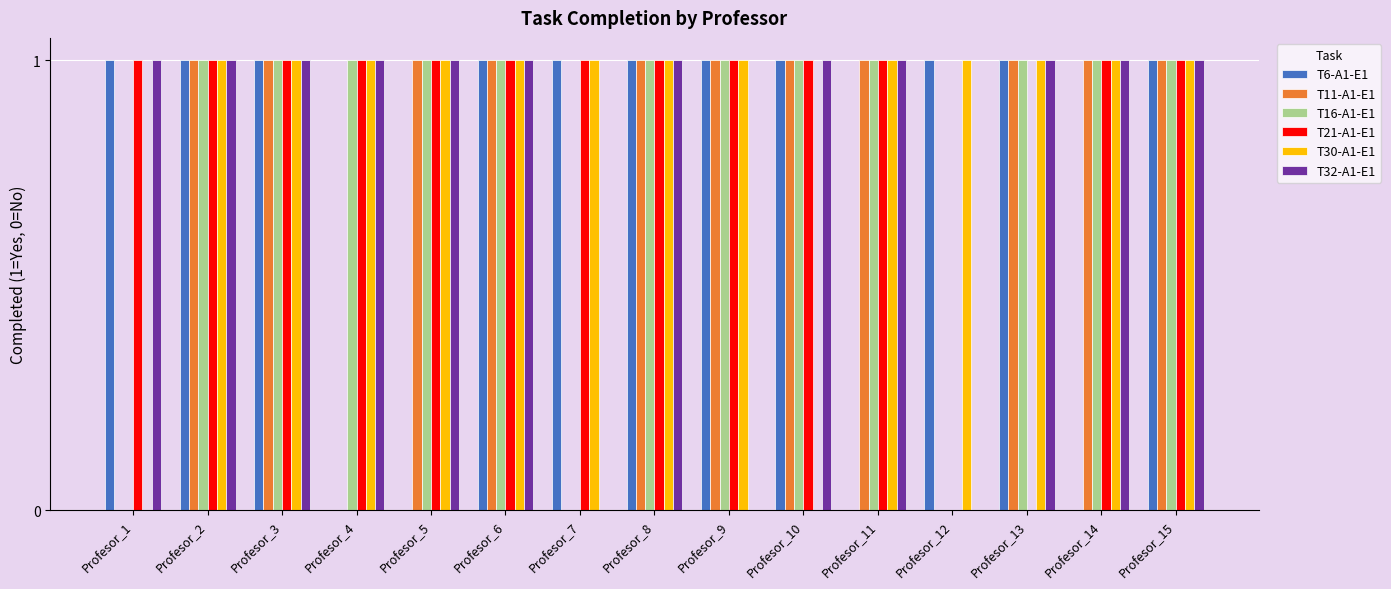

What is the total value across all series at Profesor_8?

6